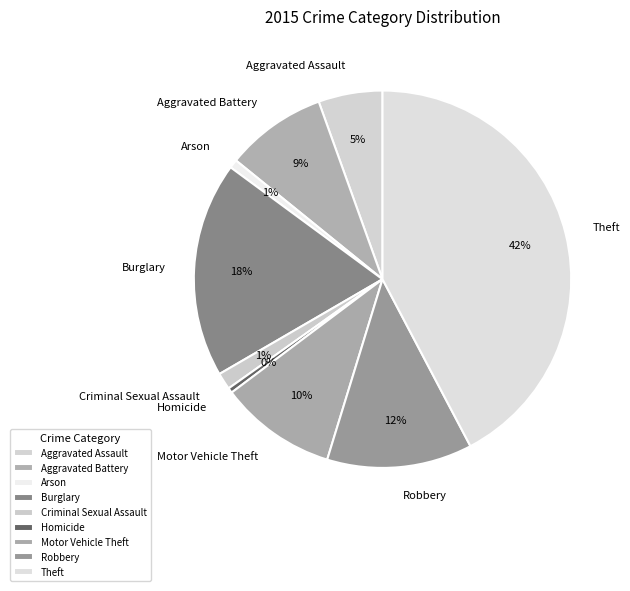

Do Arson and Motor Vehicle Theft together represent more than half of the pie?

No